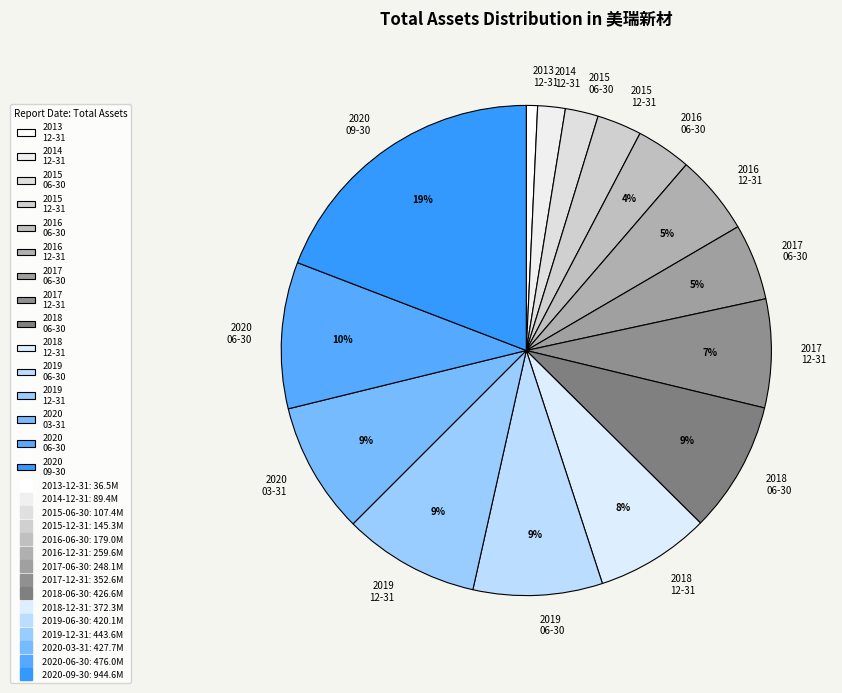

To the nearest percent, what is the average slice percentage?

7%